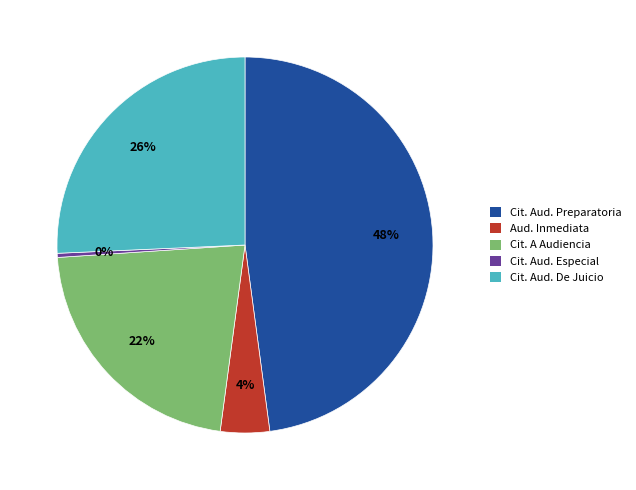

To the nearest percent, what is the difference between the largest and smallest slice percentages?

48%